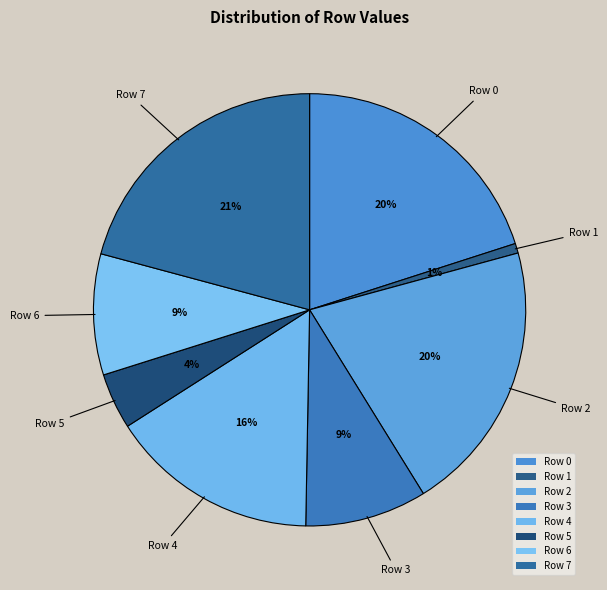

To the nearest percent, what is the average slice percentage?

12%